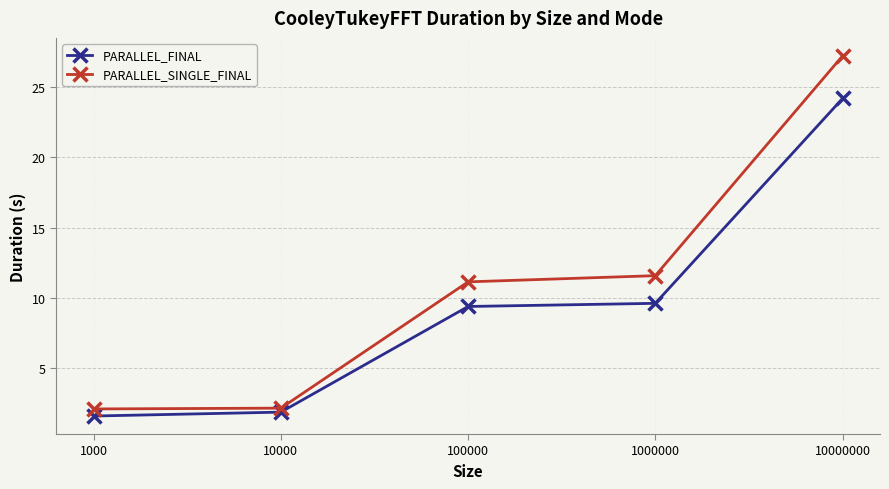

What is the sum of the PARALLEL_SINGLE_FINAL values at 10000000 and 1000000?

38.8